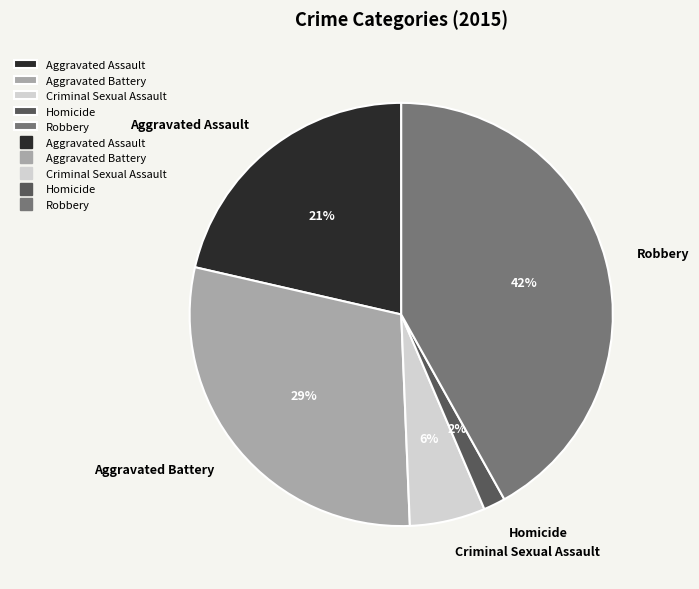

The Robbery slice represents 42% of the pie. True or false?

True